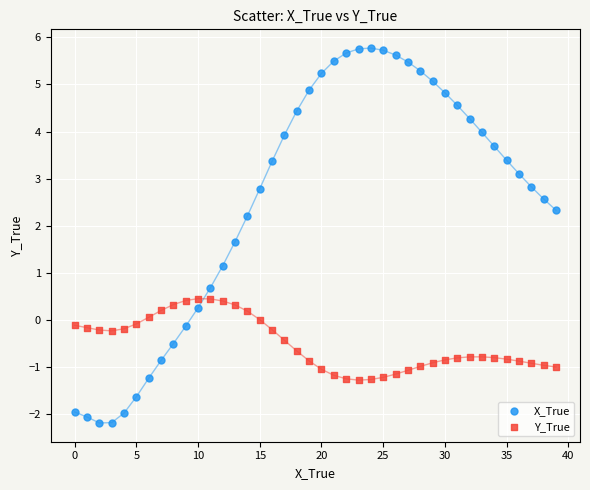

Across all data points, what is the range of Y values (max minus min)?

8.0